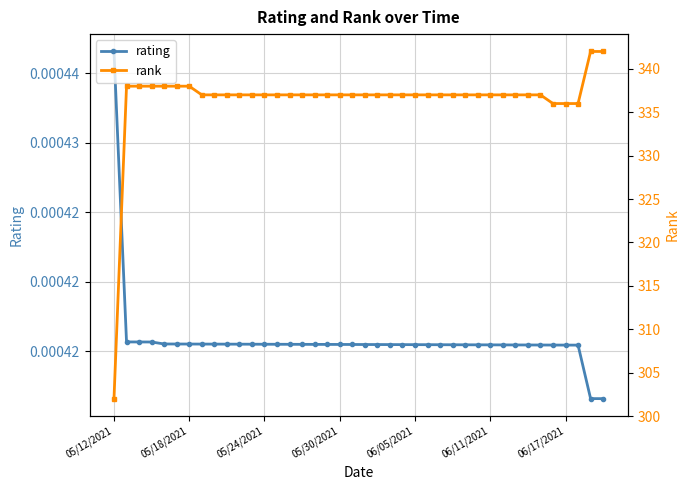

Which has a higher value, 10 or 15?

10